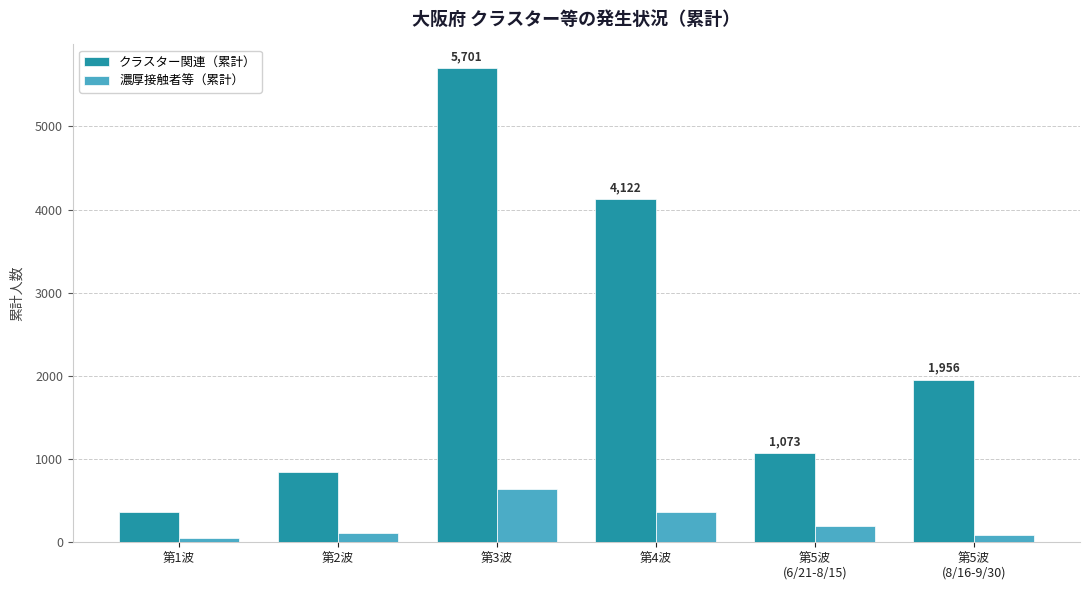

What is the average value of the 濃厚接触者等（累計） series?

241